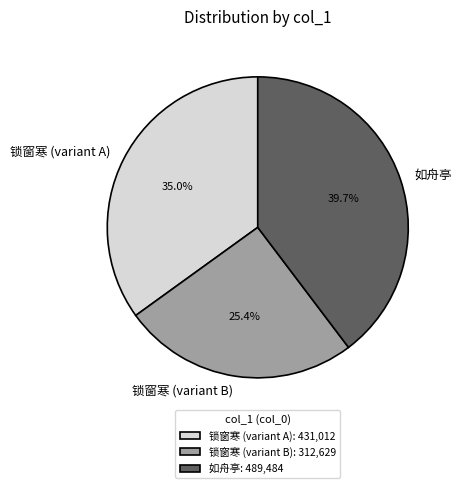

What percentage is NOT represented by 如舟亭?

60.3%